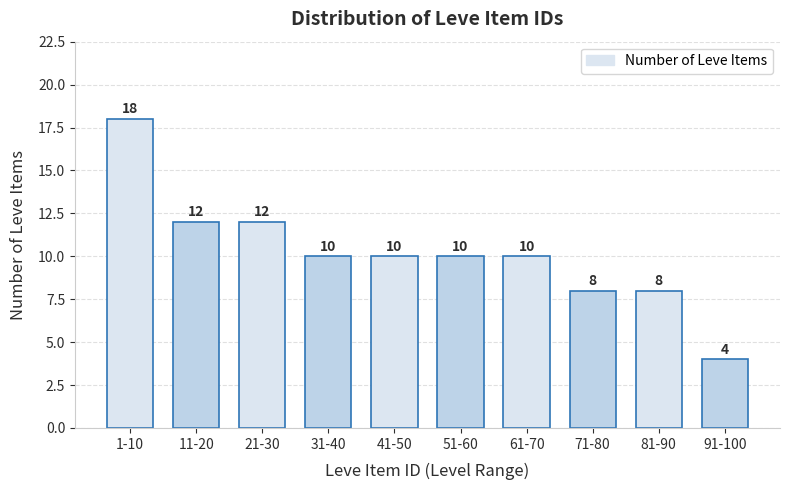

Reading left to right, extract all data points from this chart.

18	12	12	10	10	10	10	8	8	4